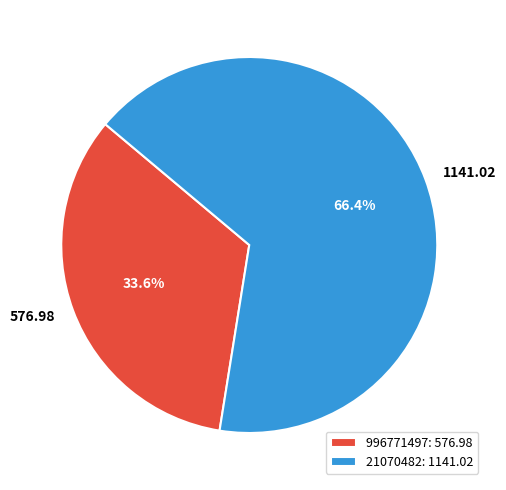

To the nearest percent, what percentage of the pie is 21070482?

66%